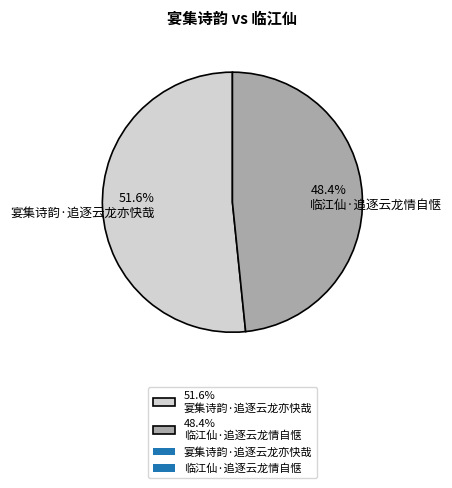

What is the largest slice in the pie chart?

51.6% 宴集诗韵·追逐云龙亦快哉